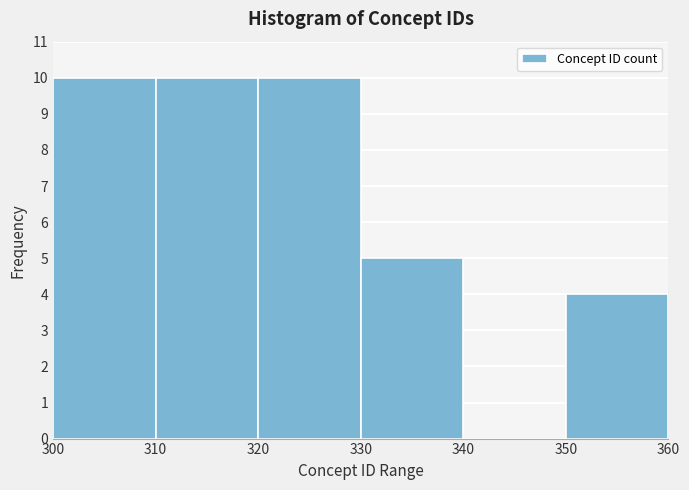

Reading left to right, transcribe this chart: for each bar, give the range it covers on the x-axis and its height. The values are not printed on the chart, so give them approximately, as read against the axis.

300 to 310: 10
310 to 320: 10
320 to 330: 10
330 to 340: 5
340 to 350: 0
350 to 360: 4